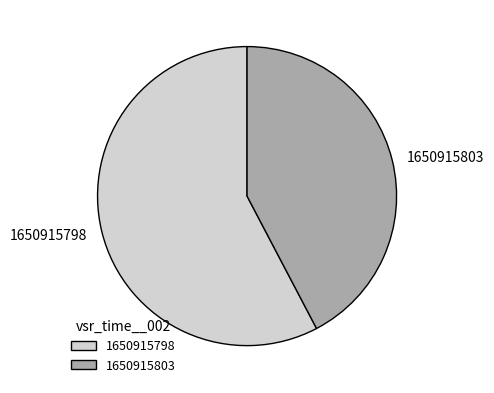

Which slice represents more than half of the pie?

1650915798